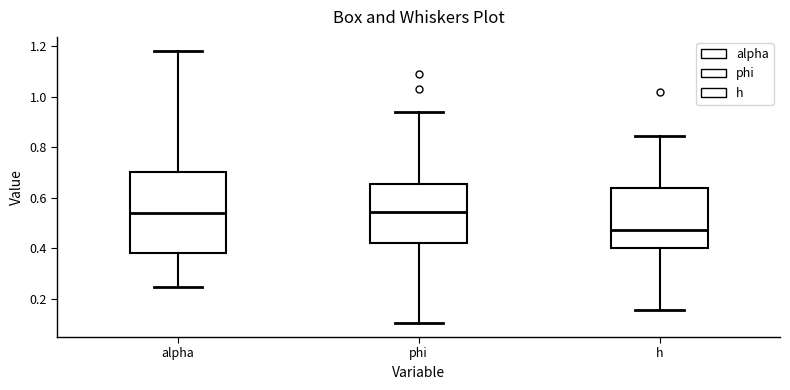

Which box has the lowest median line?

h